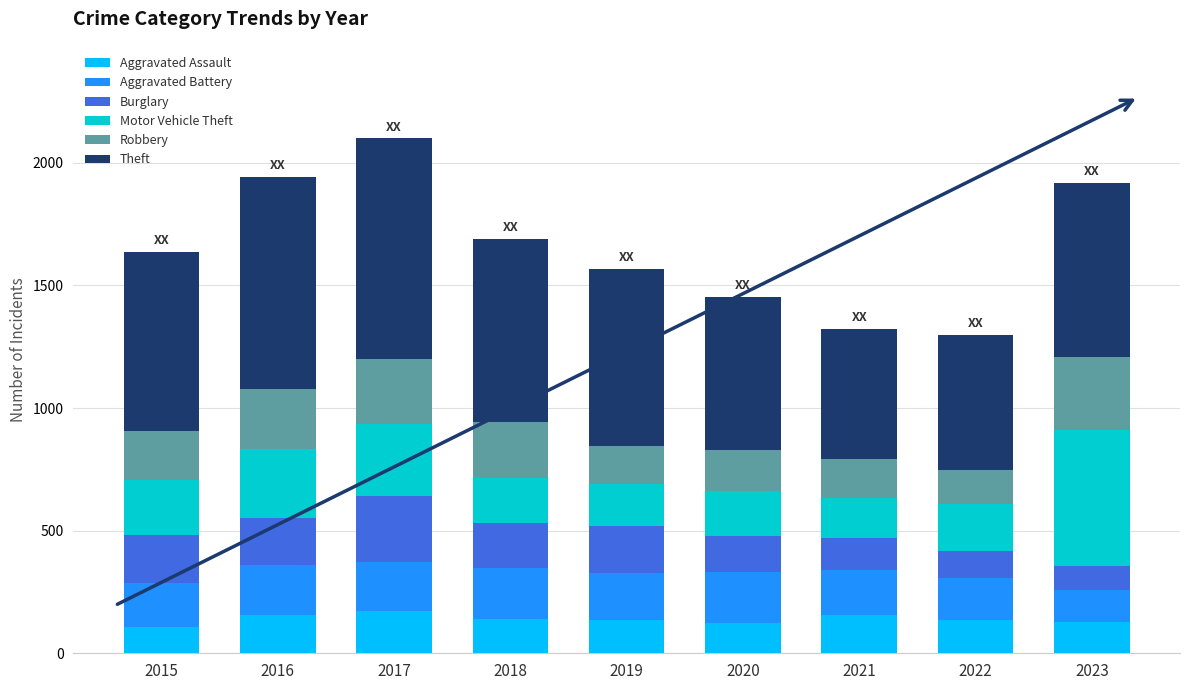

Does the chart contain stacked bars?

Yes